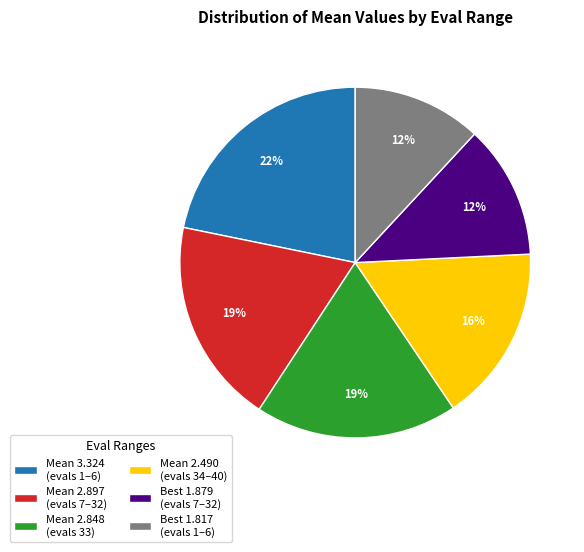

Combined, do Best 1.879 (evals 7–32) and Mean 3.324 (evals 1–6) account for over 50%?

No